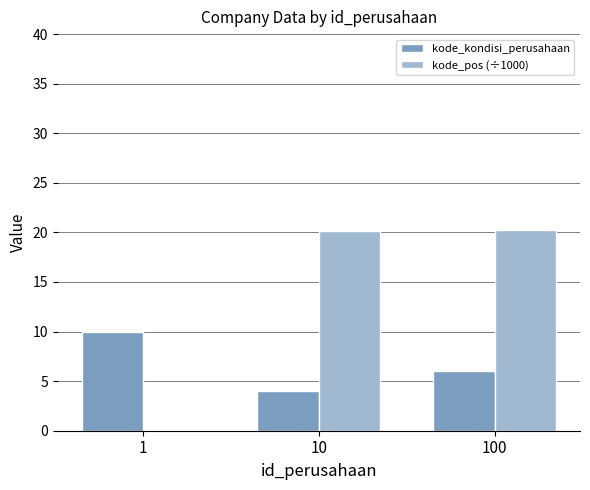

What is the sum of all kode_pos (÷1000) values?

40.3